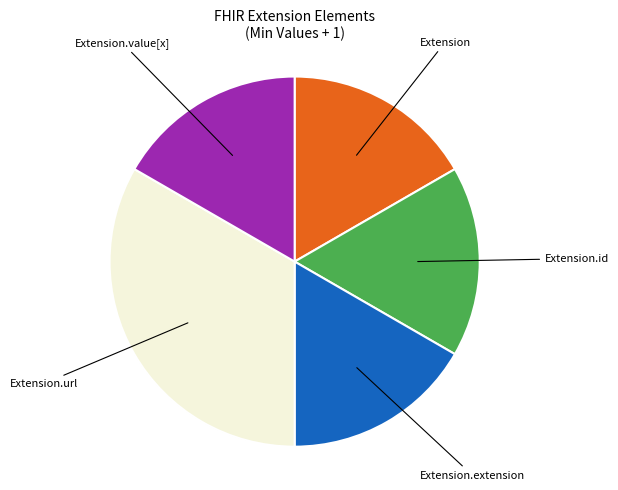

Is there a majority slice in this chart?

No